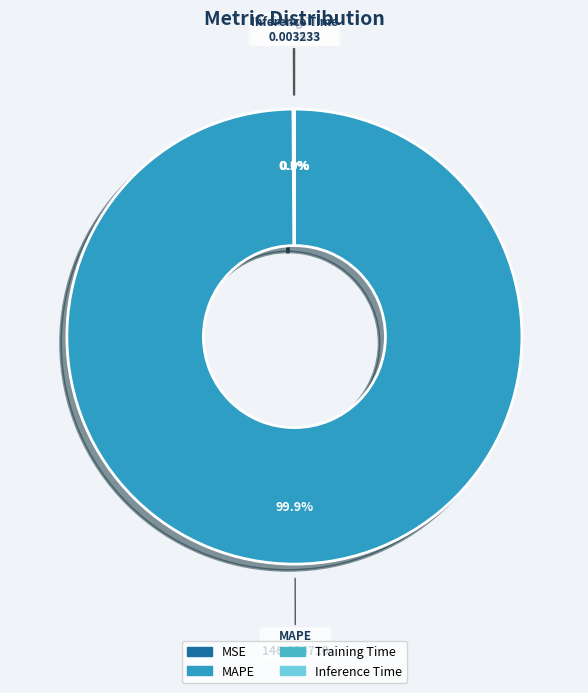

Is MAPE the majority of the pie?

Yes